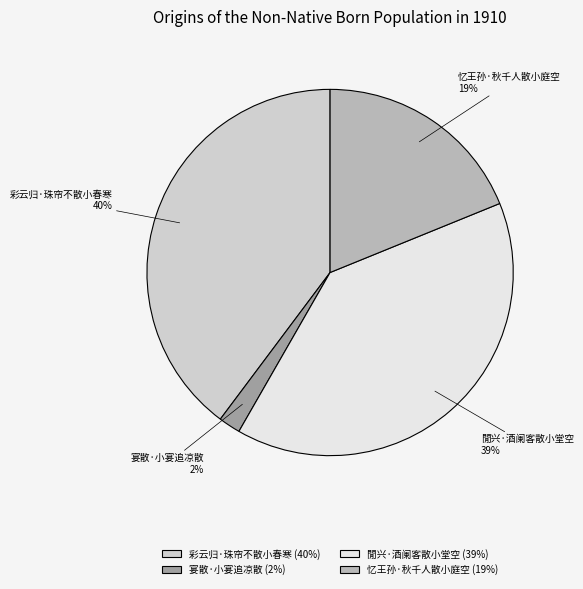

The 彩云归·珠帘不散小春寒 slice represents 40% of the pie. True or false?

True